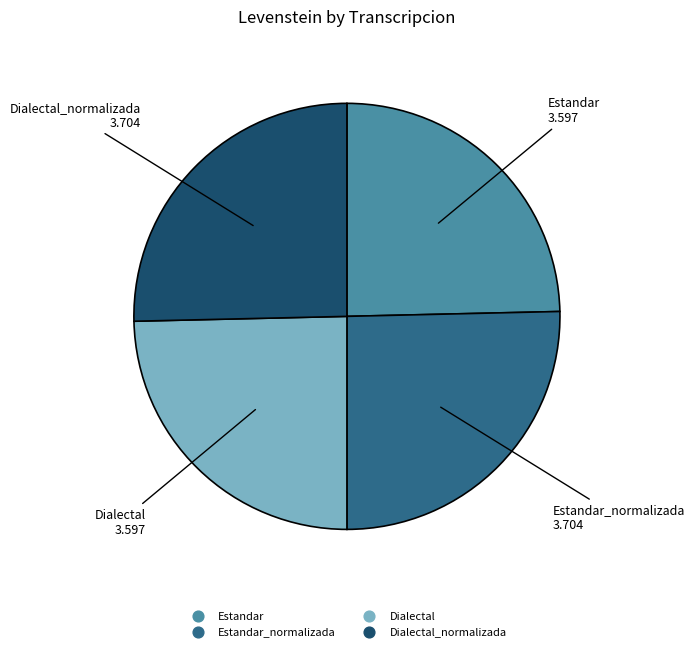

Is there a majority slice in this chart?

No